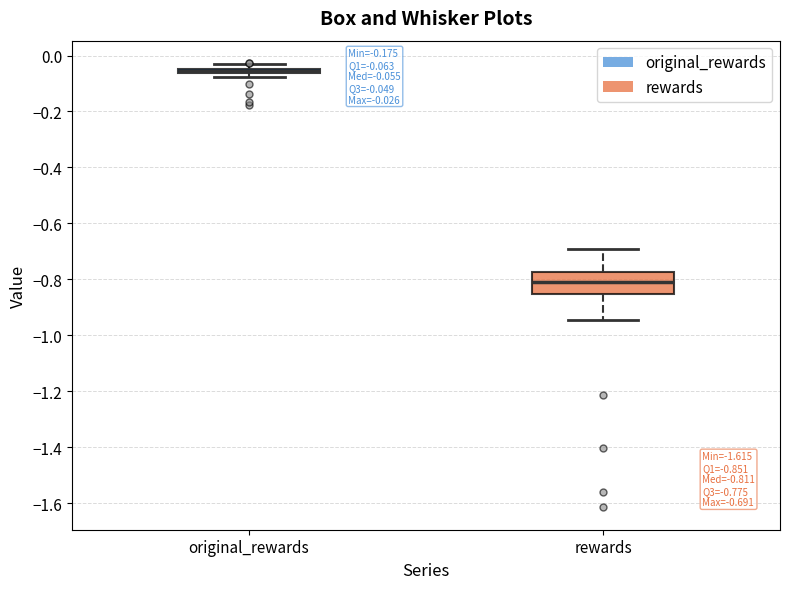

Which box is the tallest, from its lower edge to its upper edge?

rewards